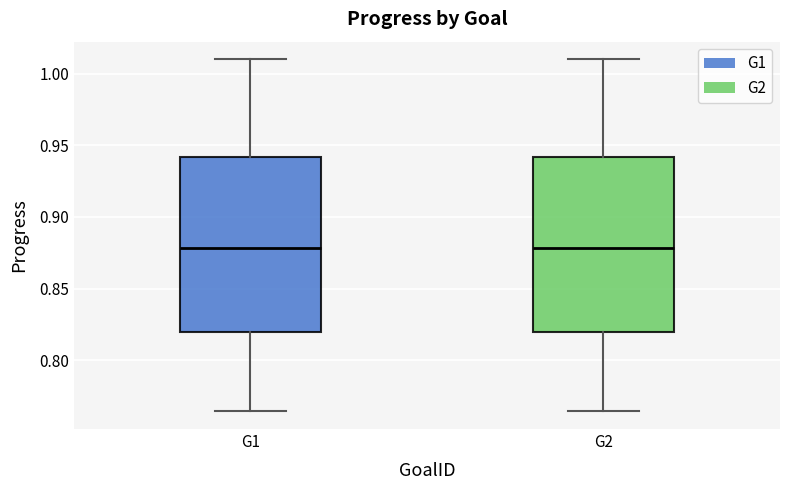

Reading left to right, transcribe this box plot: for each box, give where its median line is, the range the box spans, and where its two whiskers end, as read against the y-axis. The values are not printed on the chart, so give them approximately, as read against the axis.

G1: median 0.880, box 0.820 to 0.940, whiskers 0.765 to 1.010
G2: median 0.880, box 0.820 to 0.940, whiskers 0.765 to 1.010